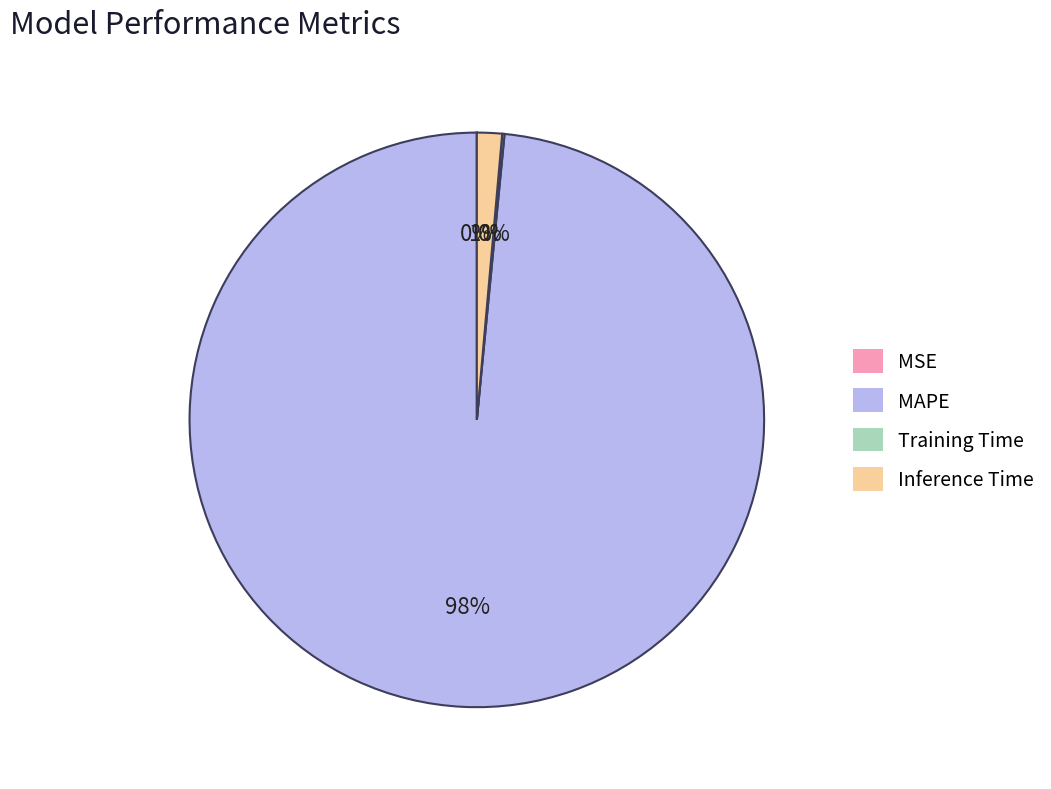

Which slice is the largest?

MAPE